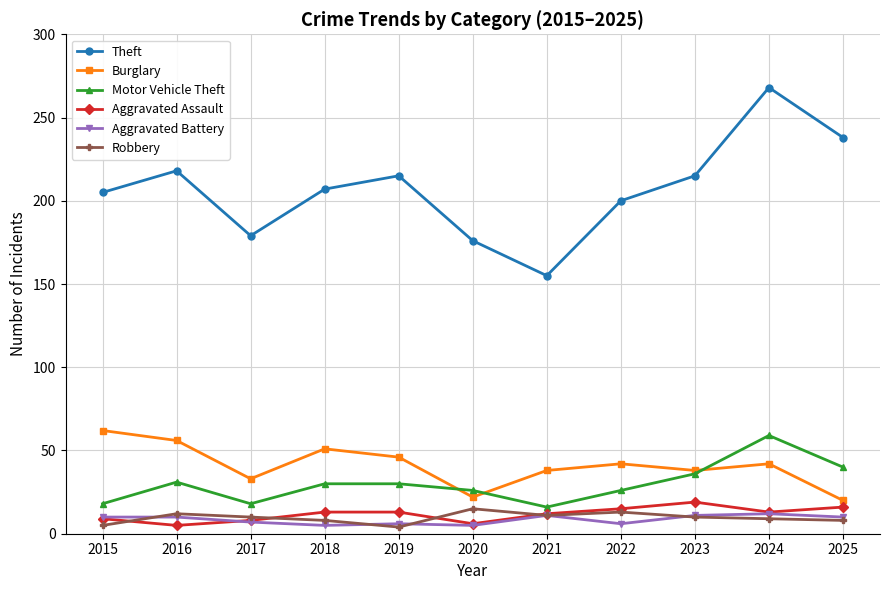

The value of Theft at 2017 is 179. True or false?

True